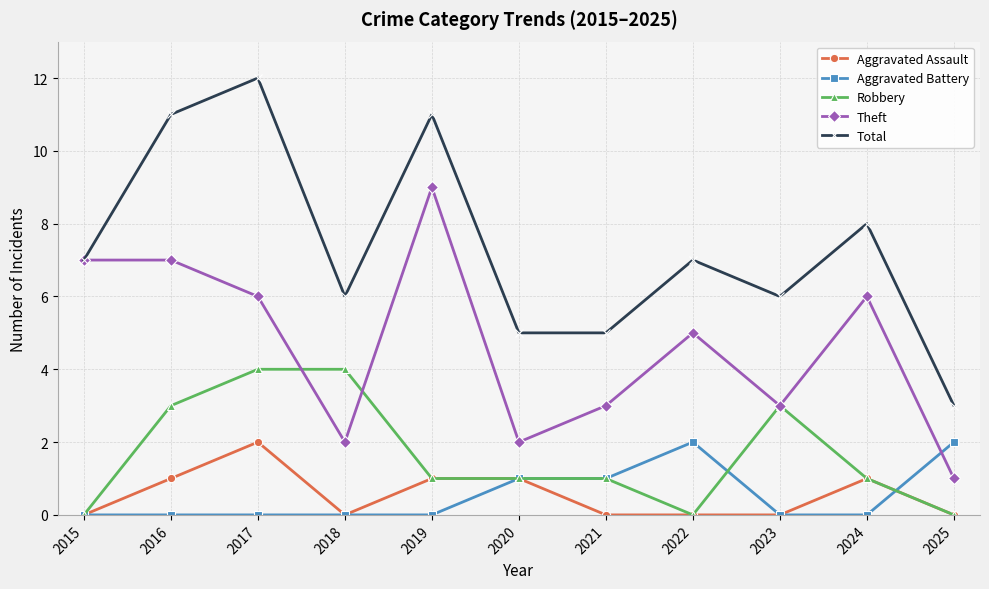

True or false: Robbery and Total cross at least once.

False